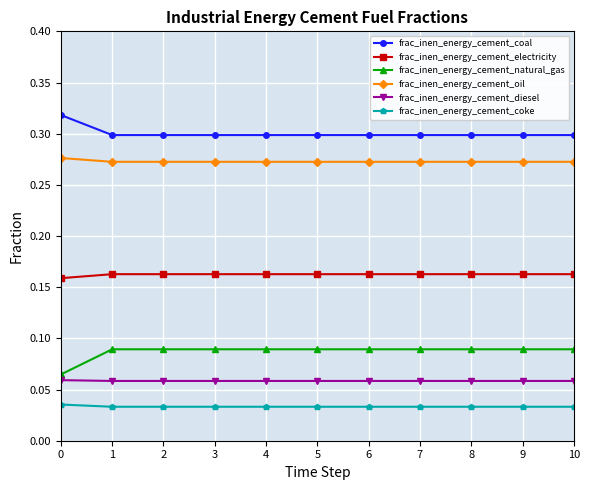

True or false: frac_inen_energy_cement_coal and frac_inen_energy_cement_natural_gas intersect in this chart.

False